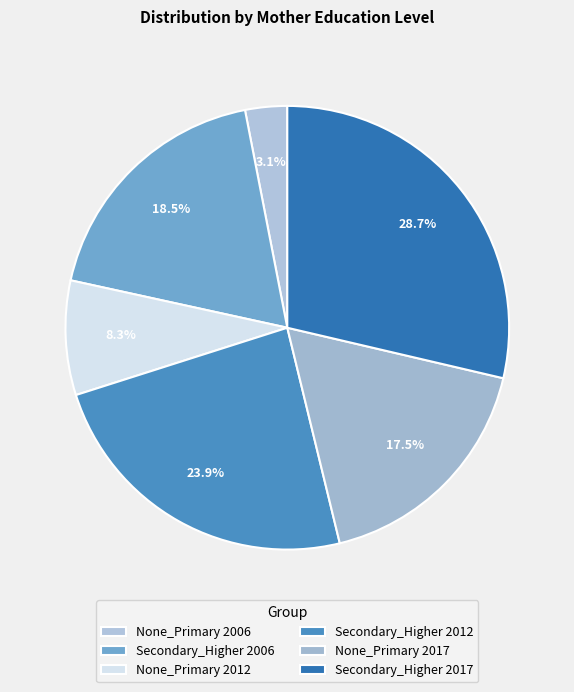

Rank the categories by value from highest to lowest.

Secondary_Higher 2017, Secondary_Higher 2012, Secondary_Higher 2006, None_Primary 2017, None_Primary 2012, None_Primary 2006